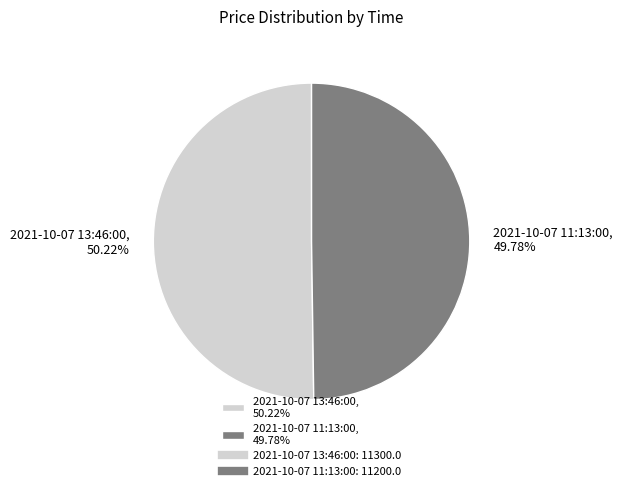

Is there a majority slice in this chart?

Yes